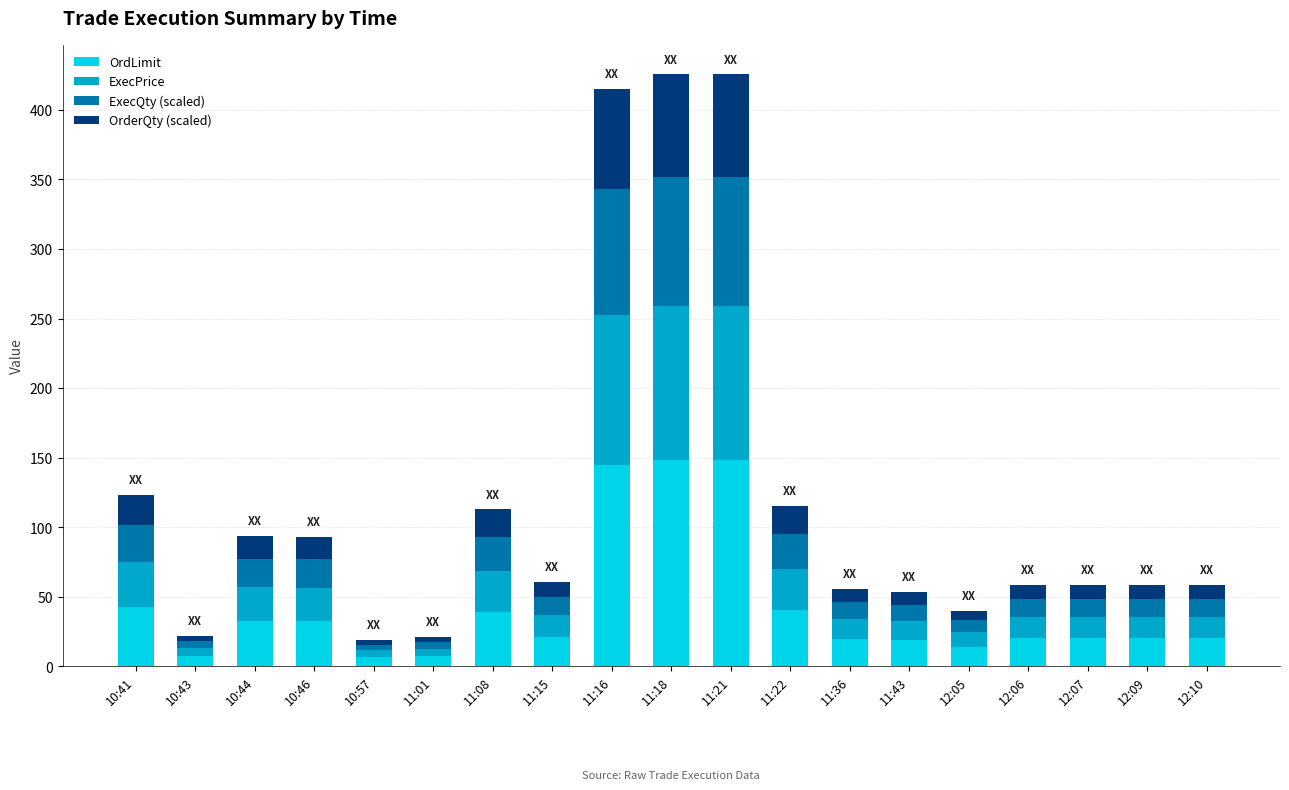

What is the total value across all series at 11:22?

115.2